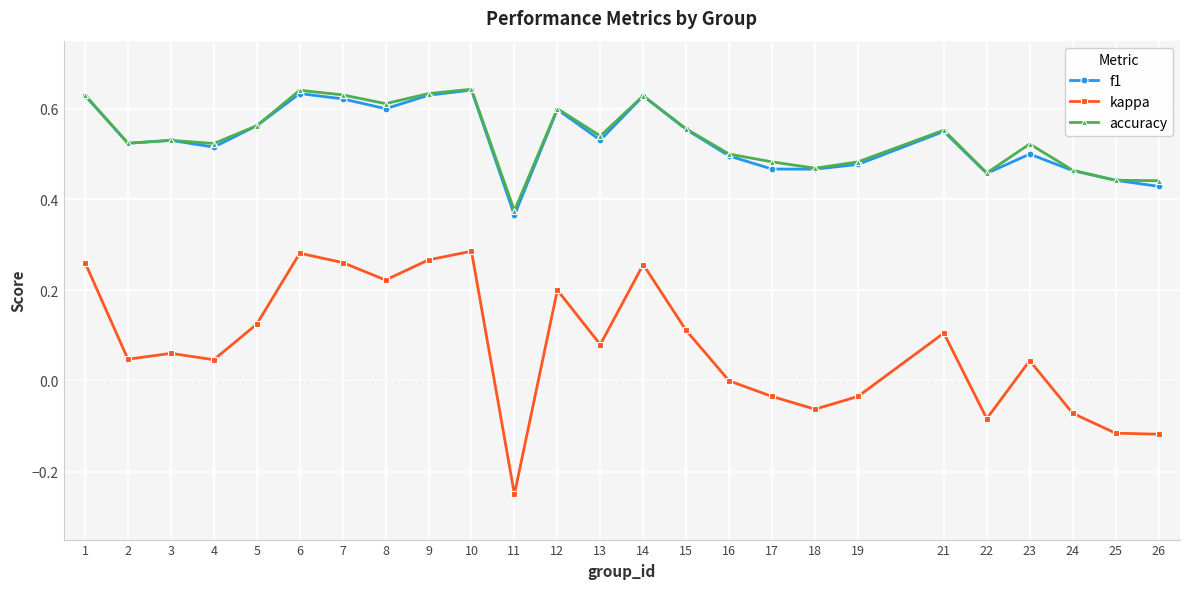

Which series has the largest range (max minus min)?

kappa